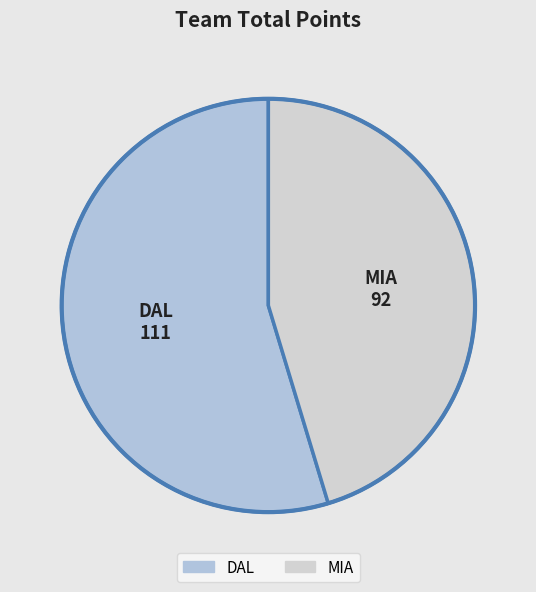

Rank the categories by value from lowest to highest.

MIA, DAL